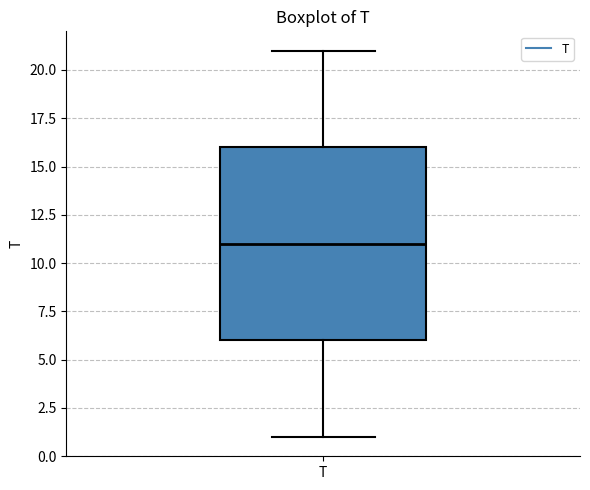

Transcribe this box plot: give where the median line is, the range the box spans, and where the two whiskers end, as read against the y-axis. The values are not printed on the chart, so give them approximately, as read against the axis.

median 11, box 6 to 16, whiskers 1 to 21